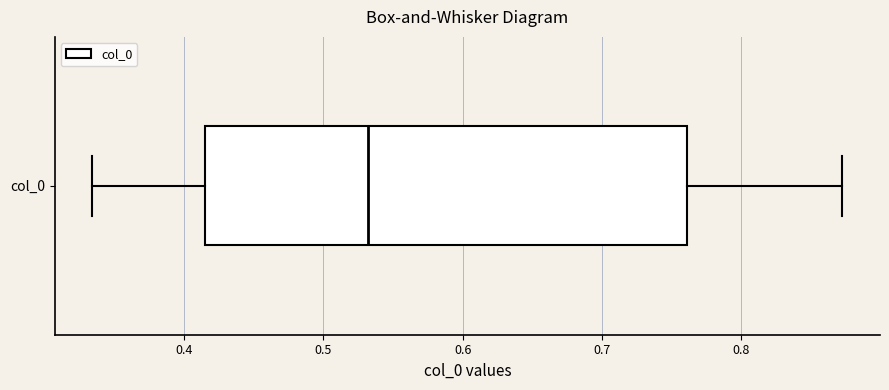

Read this box plot against the x-axis: the position of the median line, the range covered by the box, and the ends of both whiskers. The values are not printed on the chart, so give them approximately, as read against the axis.

median 0.53, box 0.42 to 0.76, whiskers 0.33 to 0.87